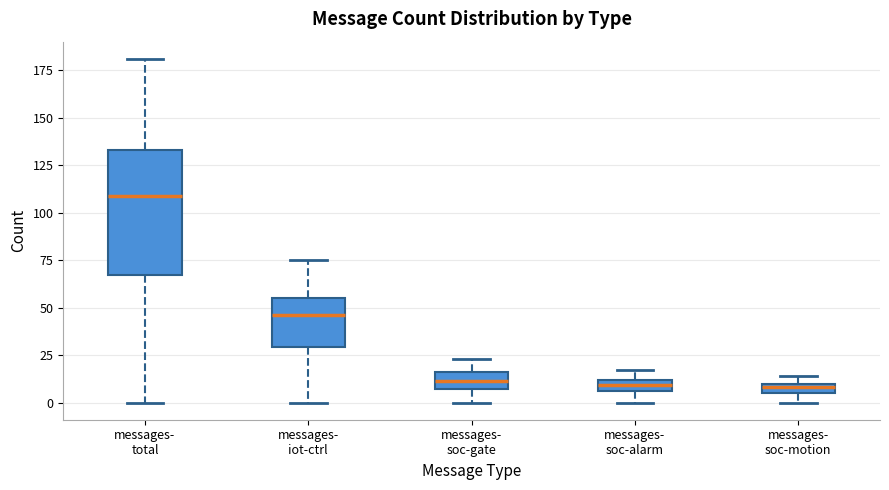

Where is the upper edge of the box for messages- soc-motion on the y-axis? The values are not printed on the chart, so give them approximately, as read against the axis.

10